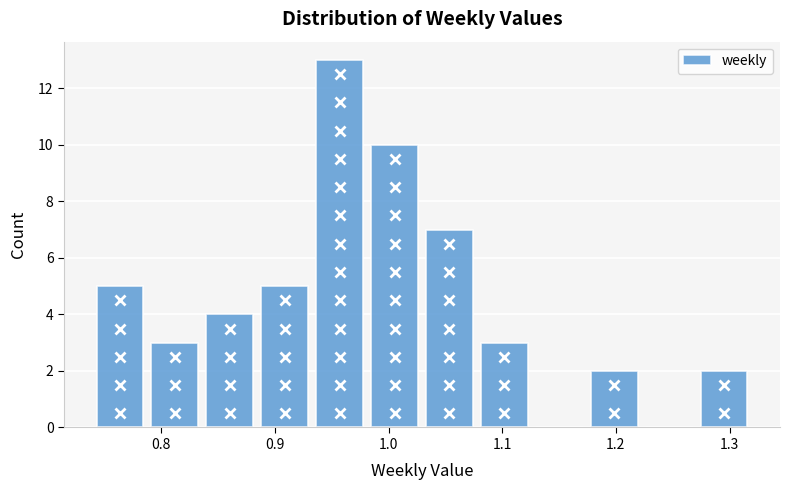

What is the height of the bar covering 0.88 to 0.93 on the x-axis? Neither the bar edges nor the heights are printed on the chart, so give them approximately, as read against the axes.

5